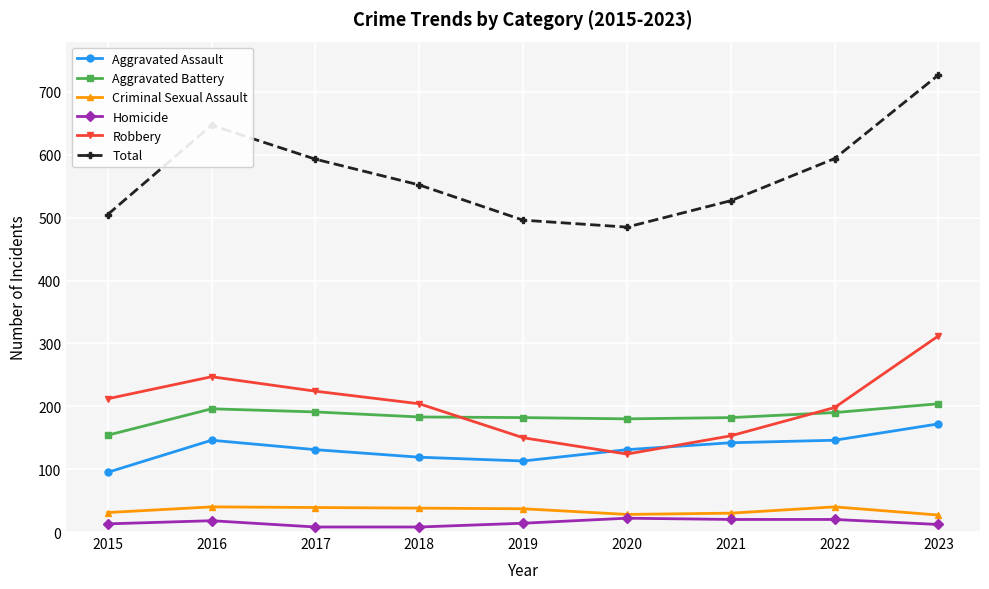

What is the value of the Homicide point at the 4th from the left?

8